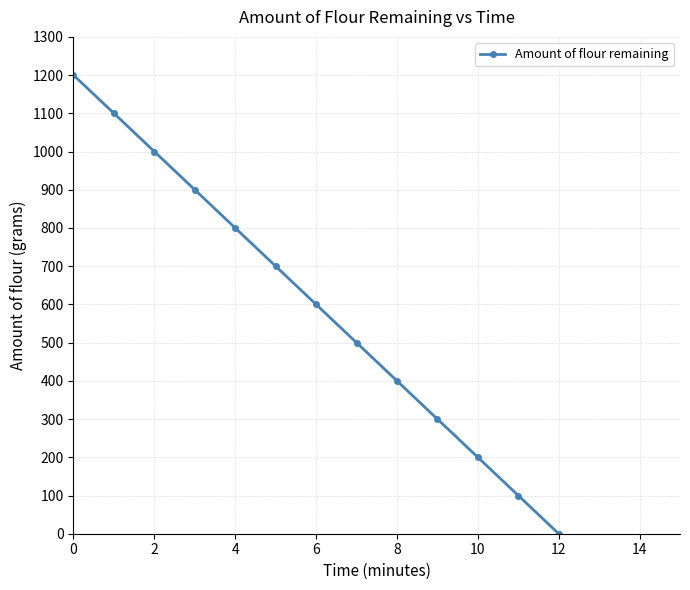

What is the greatest value displayed?

1200